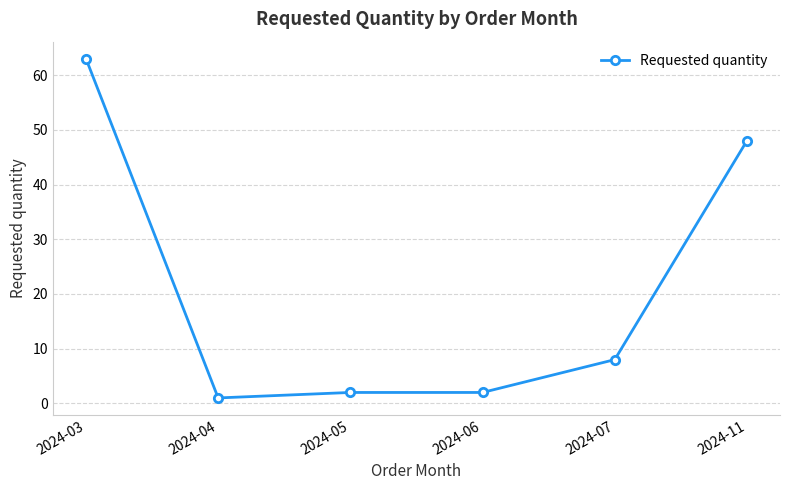

What is the difference between the maximum and minimum values?

62